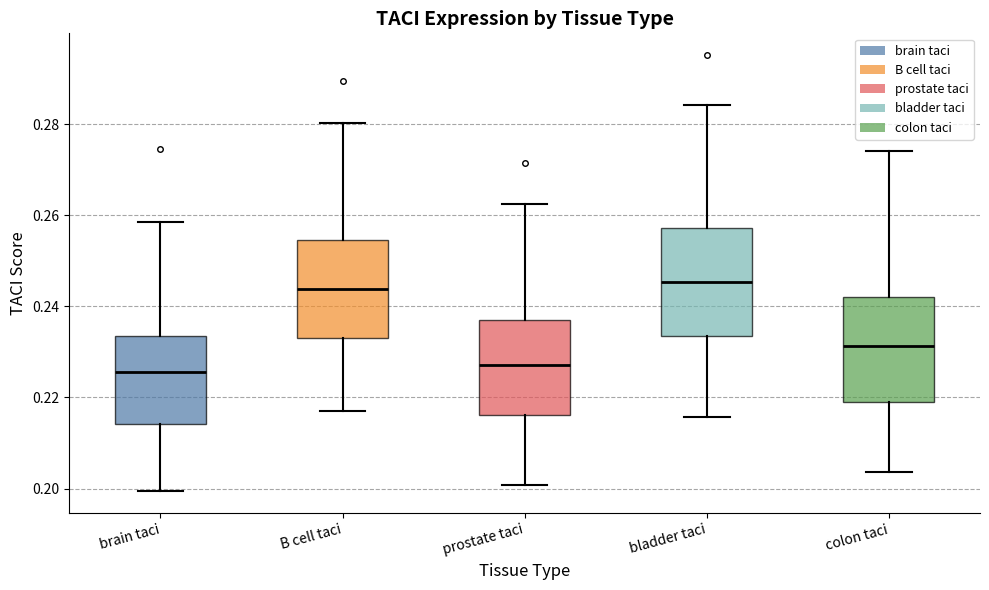

Reading left to right, transcribe this box plot: for each box, give where its median line is, the range the box spans, and where its two whiskers end, as read against the y-axis. The values are not printed on the chart, so give them approximately, as read against the axis.

brain taci: median 0.226, box 0.214 to 0.234, whiskers 0.200 to 0.258
B cell taci: median 0.244, box 0.234 to 0.254, whiskers 0.218 to 0.280
prostate taci: median 0.228, box 0.216 to 0.238, whiskers 0.200 to 0.262
bladder taci: median 0.246, box 0.234 to 0.258, whiskers 0.216 to 0.284
colon taci: median 0.232, box 0.218 to 0.242, whiskers 0.204 to 0.274